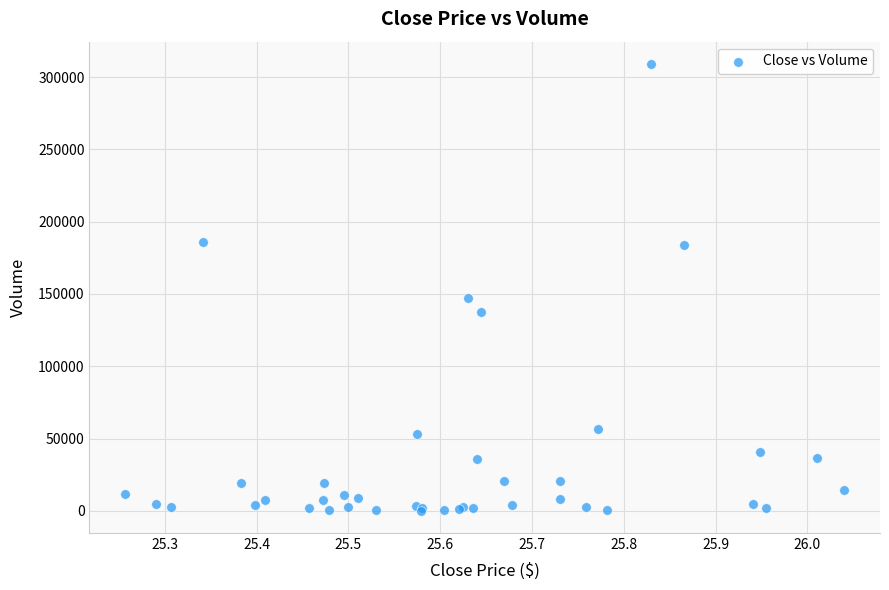

What Y value in the scatter plot is closest to 154650?

147200